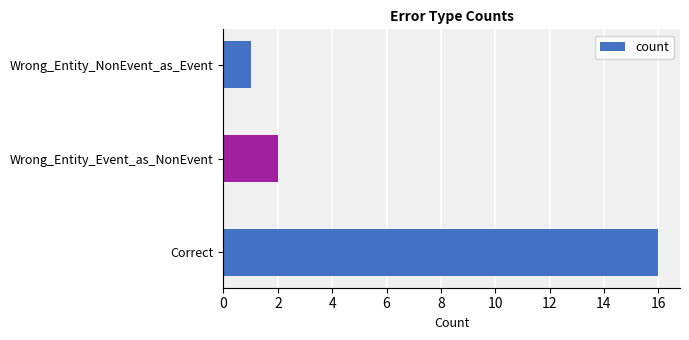

What is the maximum value shown in the chart?

16